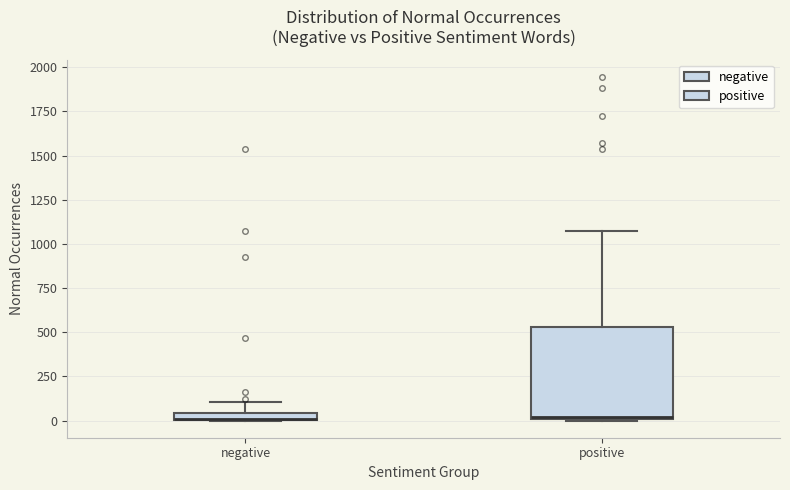

Comparing the boxes themselves (not the whiskers), which one is the tallest?

positive